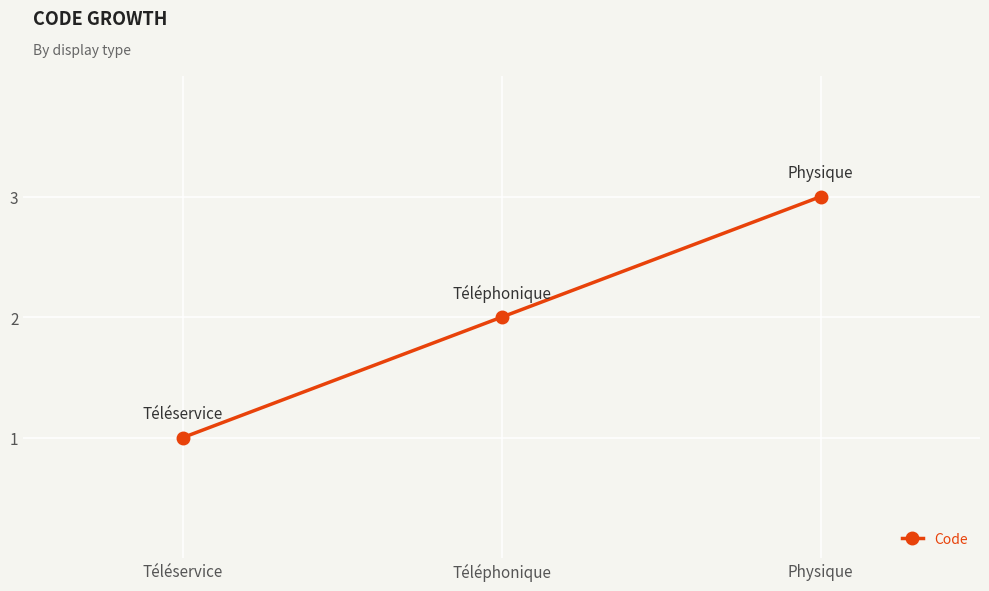

True or false: the data shows 2 at Téléservice.

False